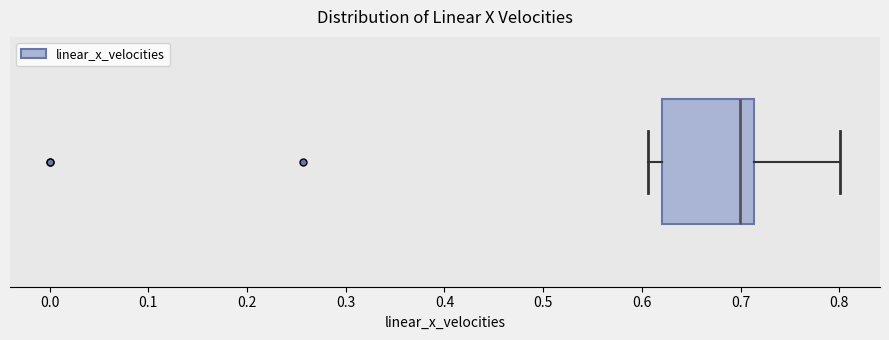

Where is the right edge of the box on the x-axis? The values are not printed on the chart, so give them approximately, as read against the axis.

0.71